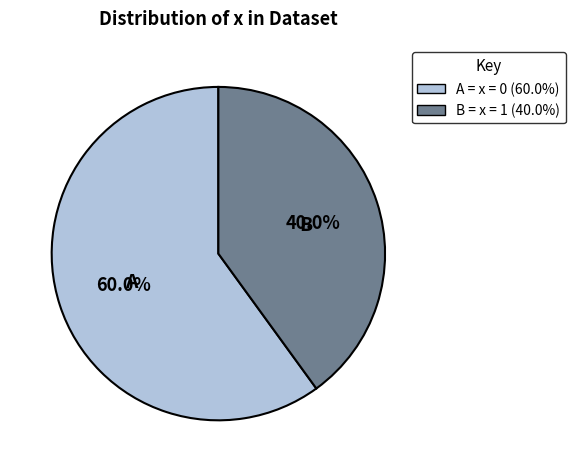

Which category accounts for the majority?

A = x = 0 (60.0%)